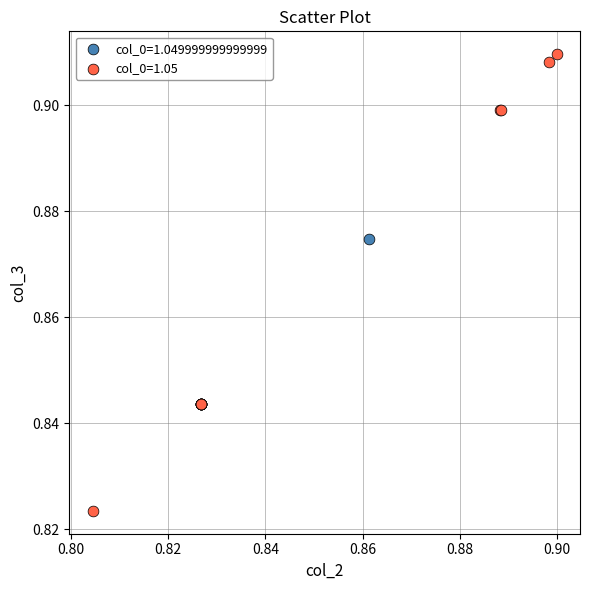

What are all the series names shown in the legend?

col_0=1.049999999999999, col_0=1.05